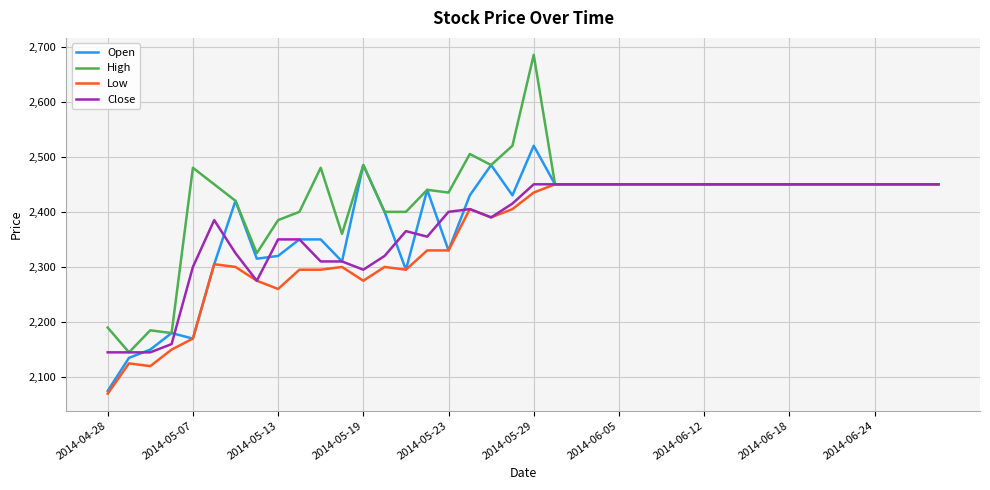

Which series has the largest total across all categories?

High